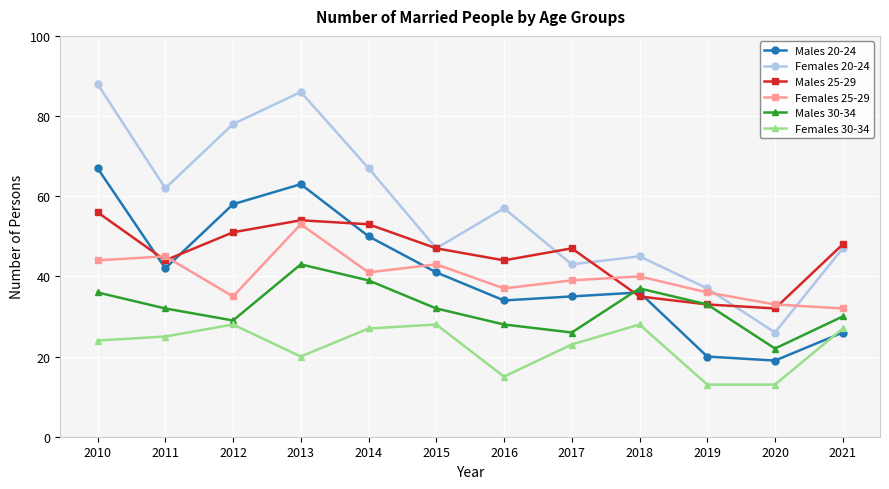

Reading left to right, what are all the values shown in this chart?

Males 20-24: 2010=67	2011=42	2012=58	2013=63	2014=50	2015=41	2016=34	2017=35	2018=36	2019=20	2020=19	2021=26
Females 20-24: 2010=88	2011=62	2012=78	2013=86	2014=67	2015=47	2016=57	2017=43	2018=45	2019=37	2020=26	2021=47
Males 25-29: 2010=56	2011=44	2012=51	2013=54	2014=53	2015=47	2016=44	2017=47	2018=35	2019=33	2020=32	2021=48
Females 25-29: 2010=44	2011=45	2012=35	2013=53	2014=41	2015=43	2016=37	2017=39	2018=40	2019=36	2020=33	2021=32
Males 30-34: 2010=36	2011=32	2012=29	2013=43	2014=39	2015=32	2016=28	2017=26	2018=37	2019=33	2020=22	2021=30
Females 30-34: 2010=24	2011=25	2012=28	2013=20	2014=27	2015=28	2016=15	2017=23	2018=28	2019=13	2020=13	2021=27